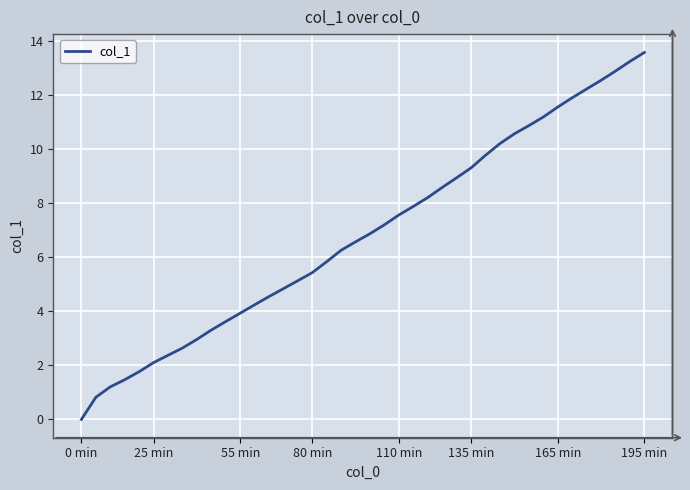

What is the difference between the maximum and minimum values?

13.6